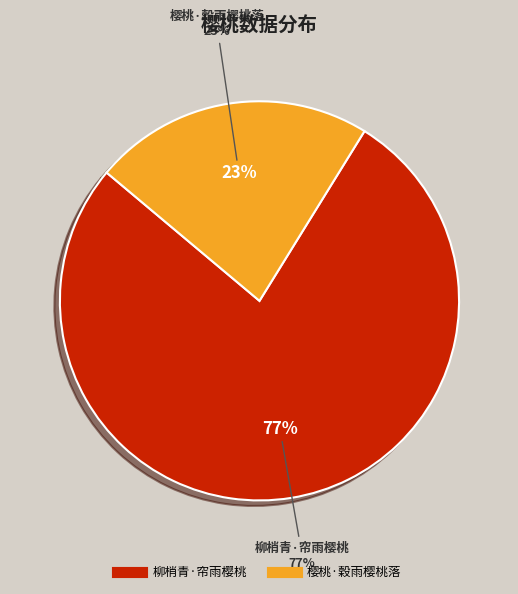

To the nearest percent, what portion does 柳梢青·帘雨樱桃 represent?

77%